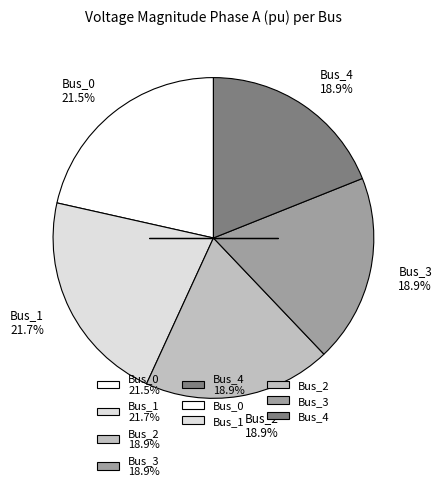

Which has a higher value, Bus_0 21.5% or Bus_4 18.9%?

Bus_0 21.5%